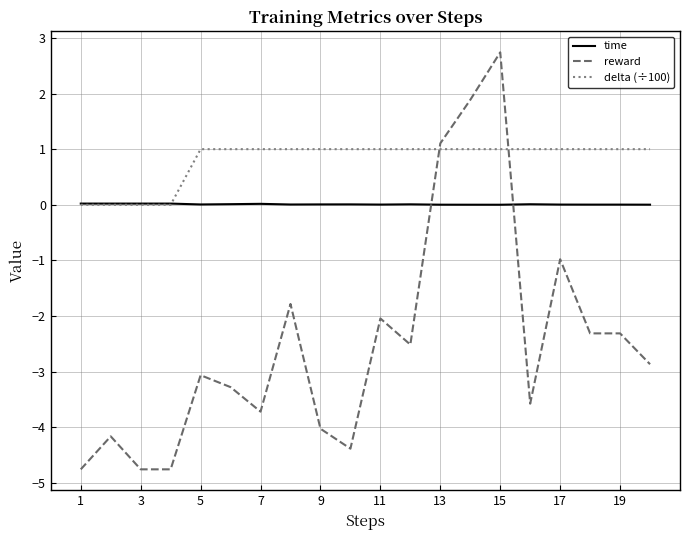

Rank the series by their maximum value, from lowest to highest.

time, delta (÷100), reward